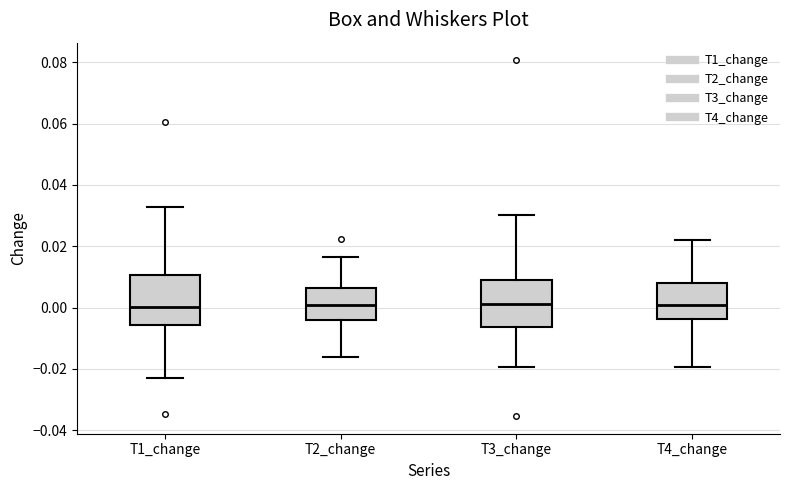

Reading left to right, transcribe this box plot: for each box, give where its median line is, the range the box spans, and where its two whiskers end, as read against the y-axis. The values are not printed on the chart, so give them approximately, as read against the axis.

T1_change: median 0.000, box -0.006 to 0.010, whiskers -0.022 to 0.032
T2_change: median 0.000, box -0.004 to 0.006, whiskers -0.016 to 0.016
T3_change: median 0.002, box -0.006 to 0.008, whiskers -0.020 to 0.030
T4_change: median 0.000, box -0.004 to 0.008, whiskers -0.020 to 0.022